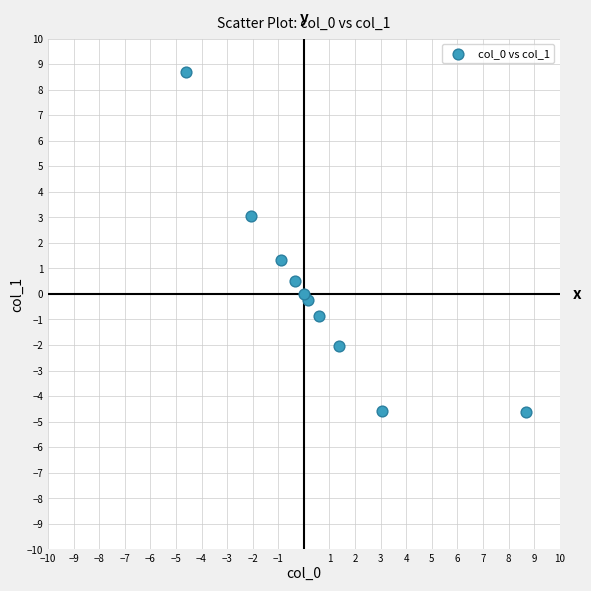

What is the range of X values (max minus min)?

13.3